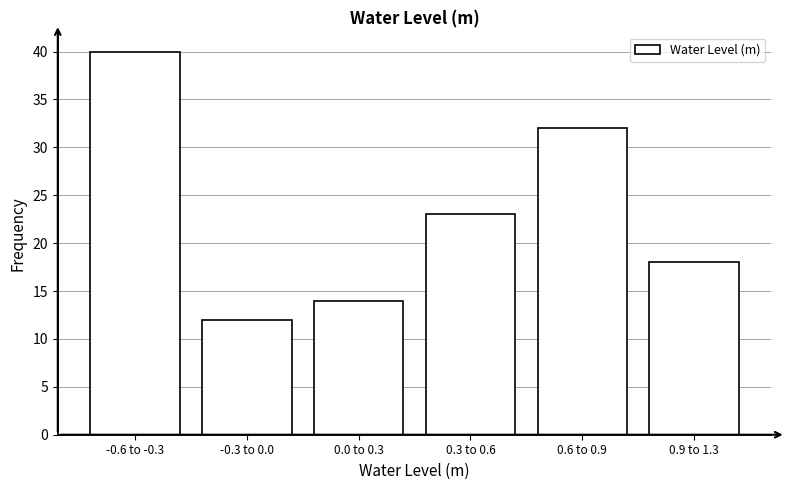

Reading left to right, list all the values displayed in this chart.

40	12	14	23	32	18